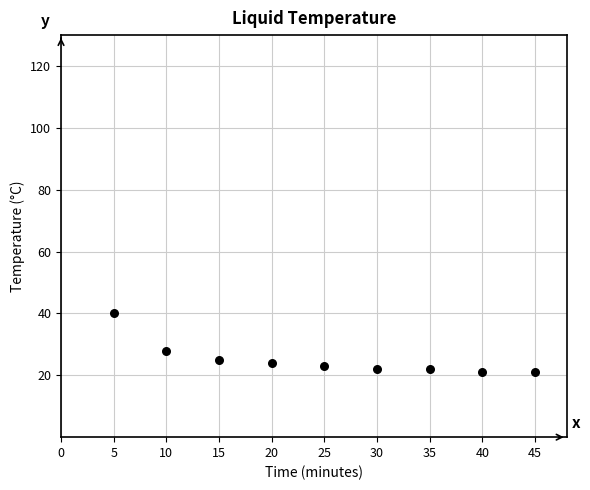

What Y value in the scatter plot is closest to 30?

28